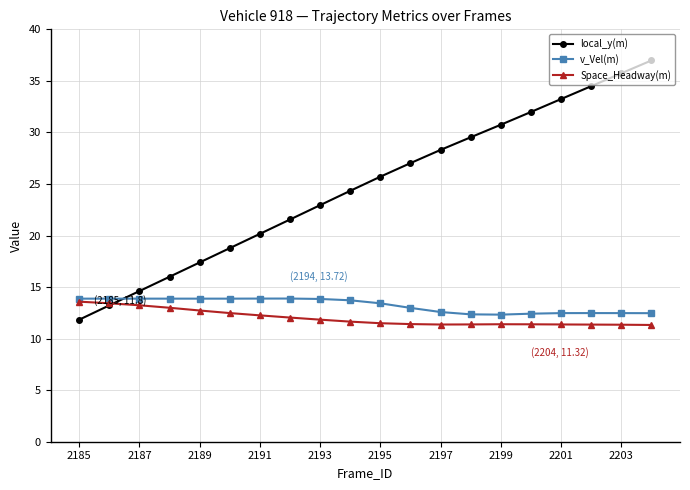

What is the lowest value of the local_y(m) series?

11.8